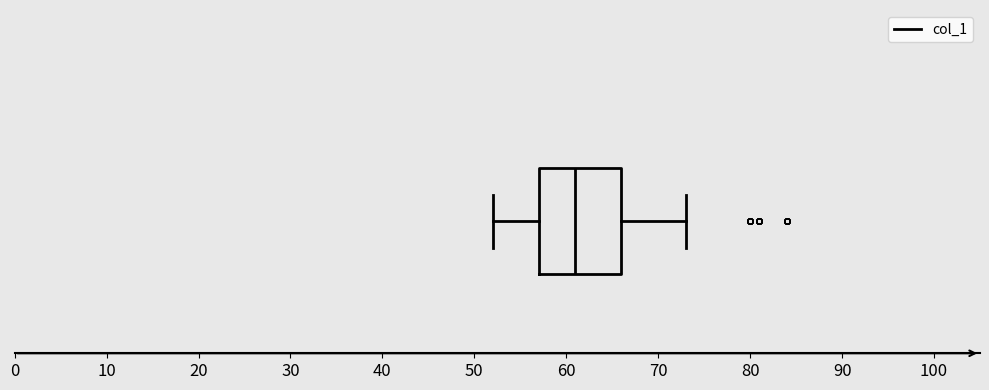

Where does the left whisker of the box end on the x-axis? The values are not printed on the chart, so give them approximately, as read against the axis.

52